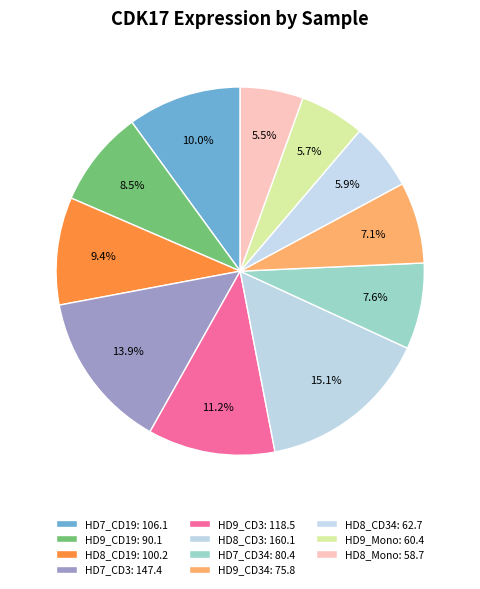

How many segments does this pie chart have?

11